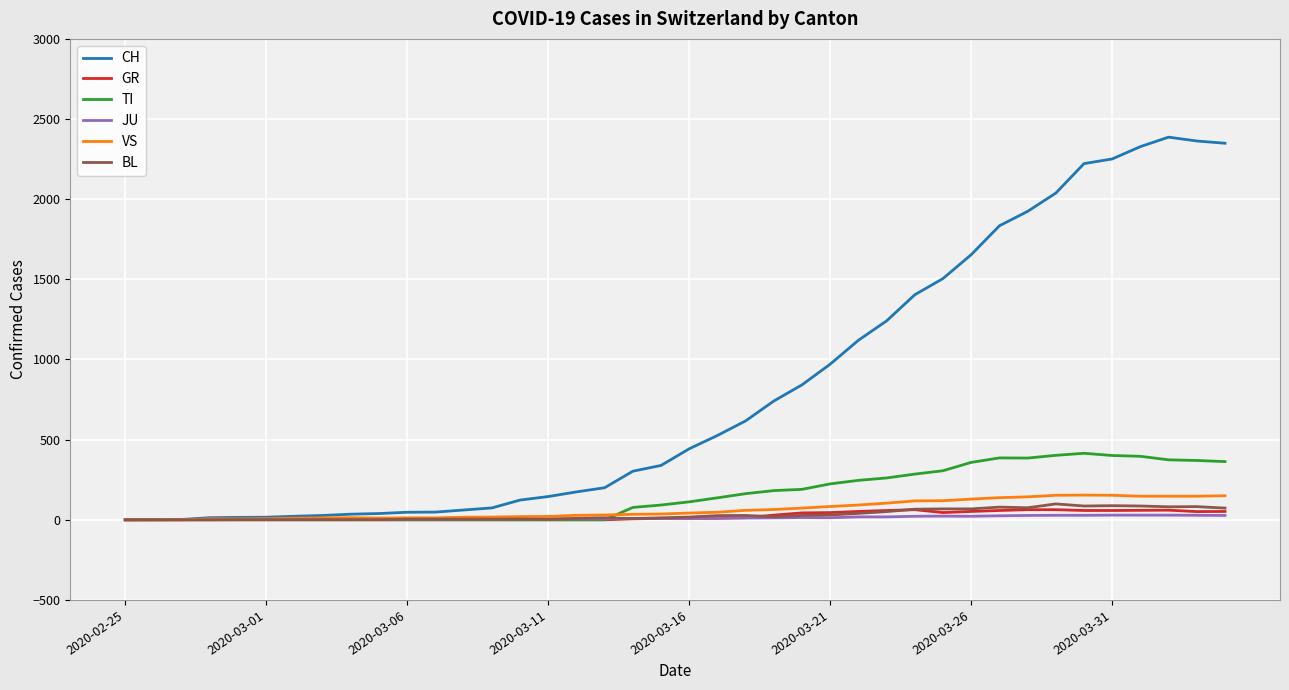

What is the greatest value displayed?

2387